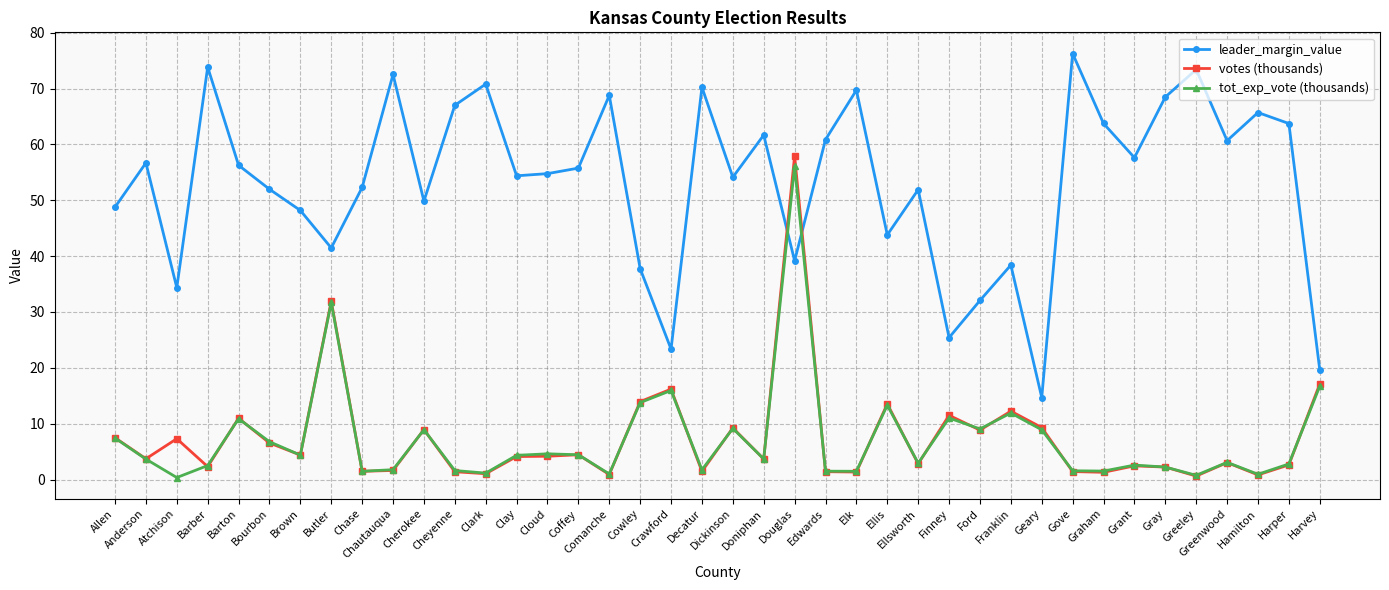

True or false: votes (thousands) has a value of 8.9 at Cherokee.

True